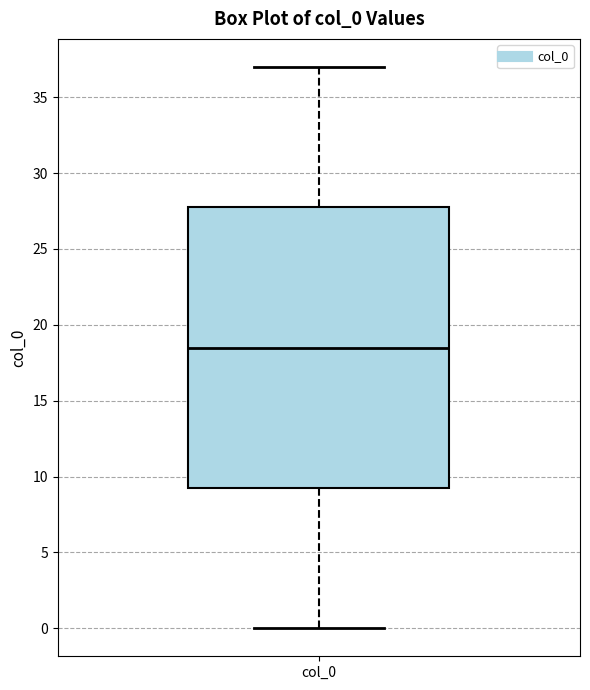

Where is the lower edge of the box for col_0 on the y-axis? The values are not printed on the chart, so give them approximately, as read against the axis.

9.5